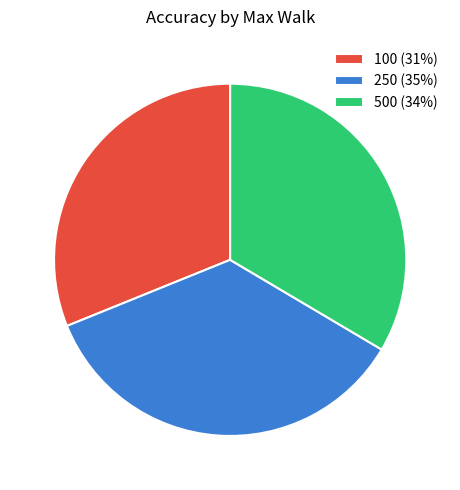

Is it true that 500 is 34% of the pie?

True